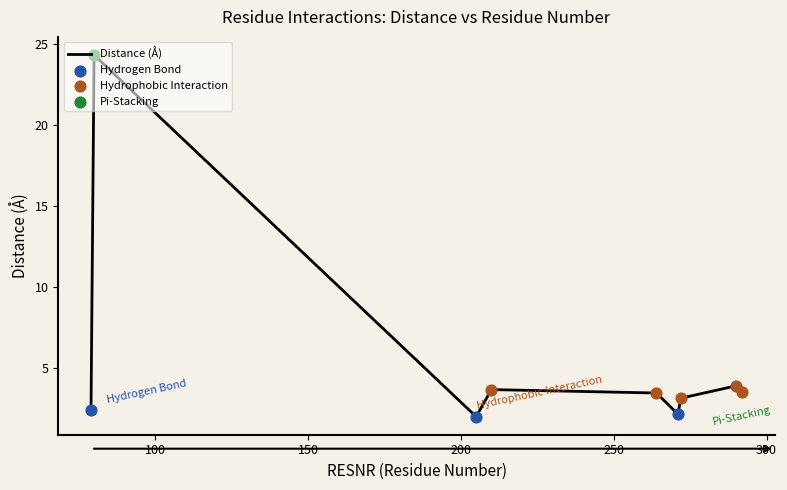

What is the smallest value displayed?

2.0